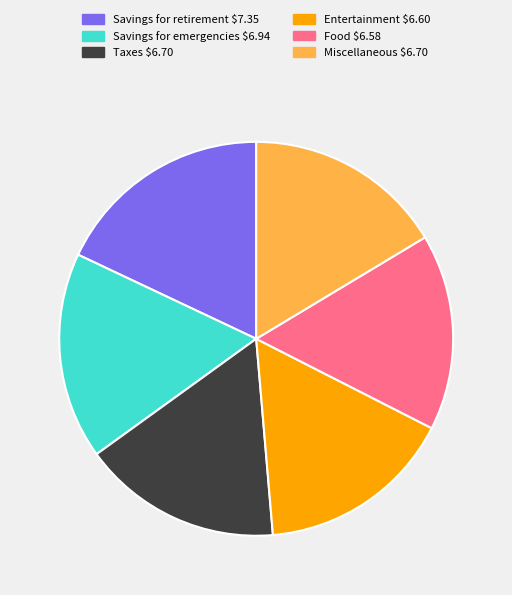

Is there a majority slice in this chart?

No